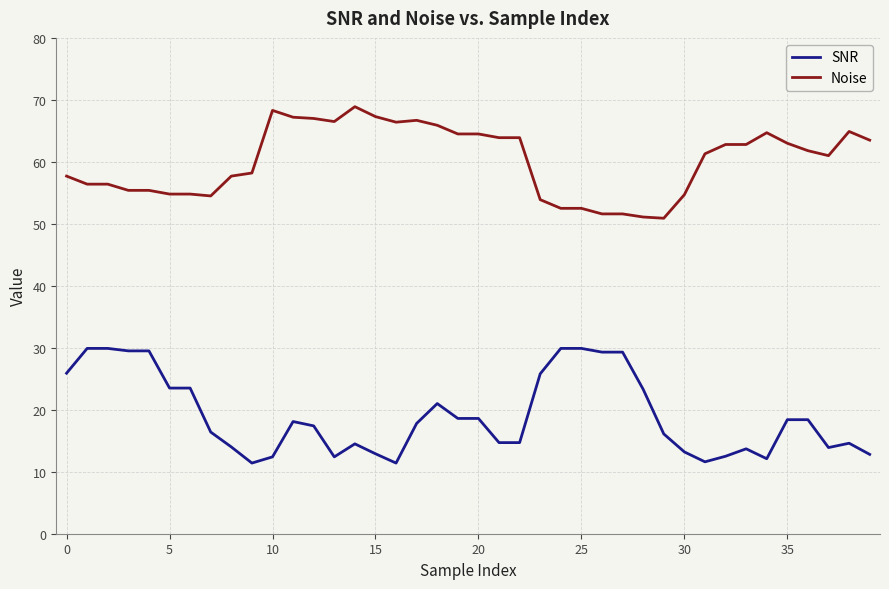

What is the maximum value shown in the chart?

68.9